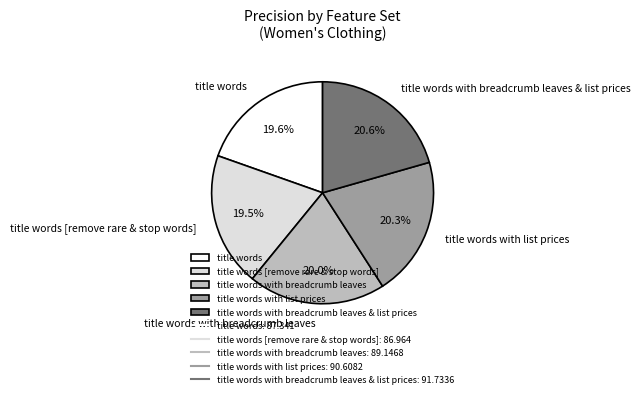

What portion of the pie excludes title words with breadcrumb leaves & list prices?

79.4%